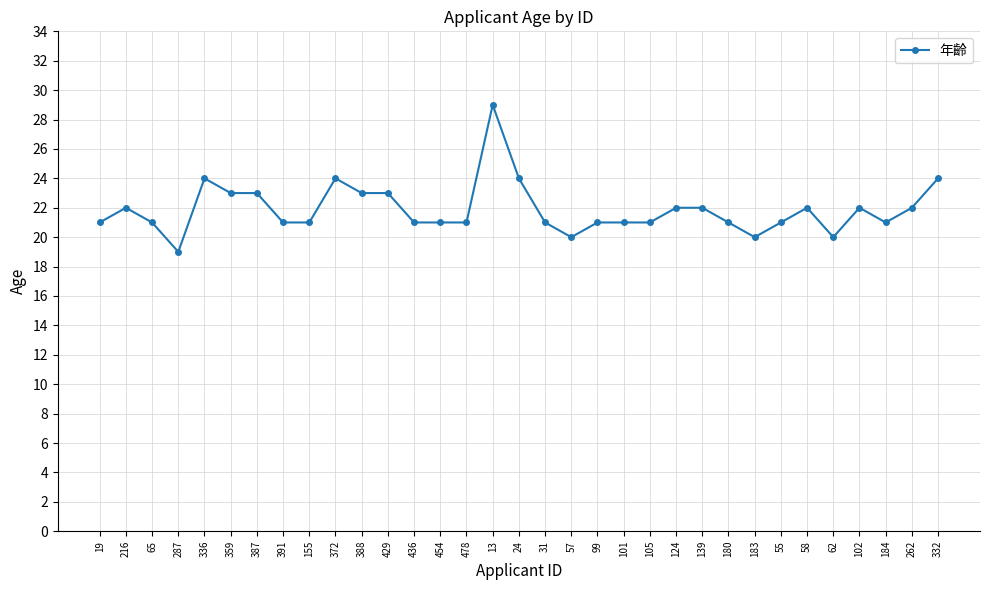

What value does the data have at 436, to the nearest 5?

20